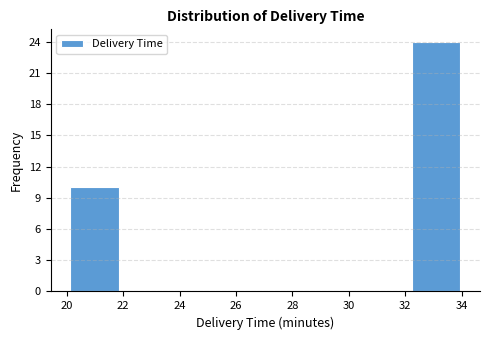

Reading left to right, list every bar in this chart as the range it spans on the x-axis followed by its height. Neither the bar edges nor the heights are printed on the chart, so give them approximately, as read against the axes.

20.2 to 21.8: 10
21.8 to 23.6: 0
23.6 to 25.4: 0
25.4 to 27.0: 0
27.0 to 28.8: 0
28.8 to 30.4: 0
30.4 to 32.2: 0
32.2 to 34.0: 24